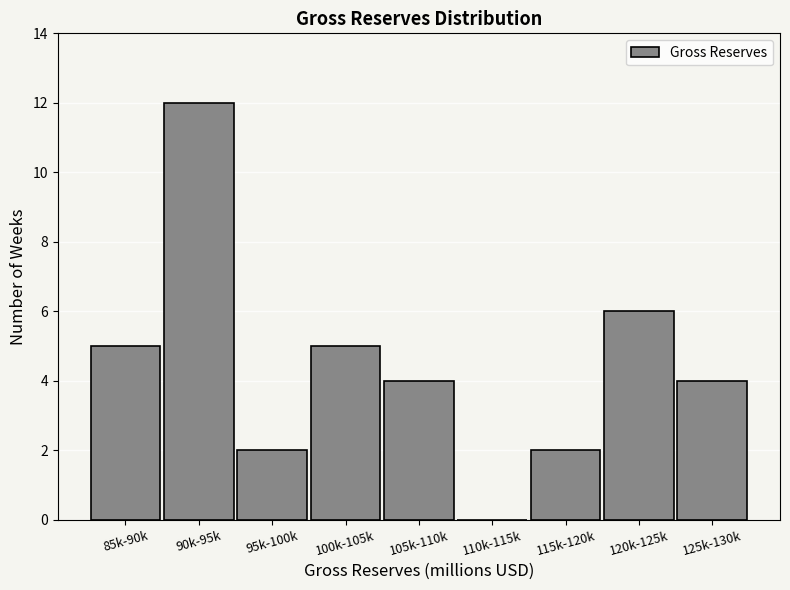

Reading right to left, what are all the values shown in this chart?

125k-130k=4	120k-125k=6	115k-120k=2	110k-115k=0	105k-110k=4	100k-105k=5	95k-100k=2	90k-95k=12	85k-90k=5